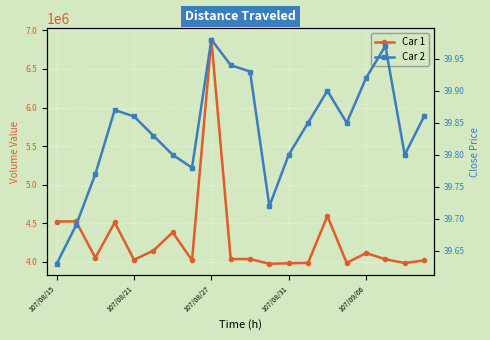

At which category is the sum across all series the highest?

107/08/27